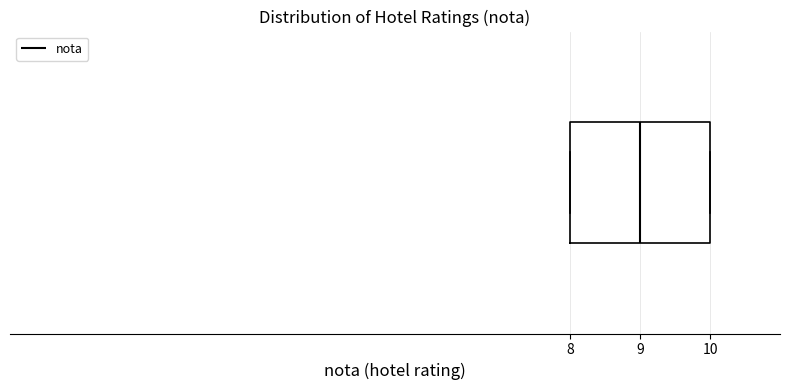

Where is the left edge of the box on the x-axis? The values are not printed on the chart, so give them approximately, as read against the axis.

8